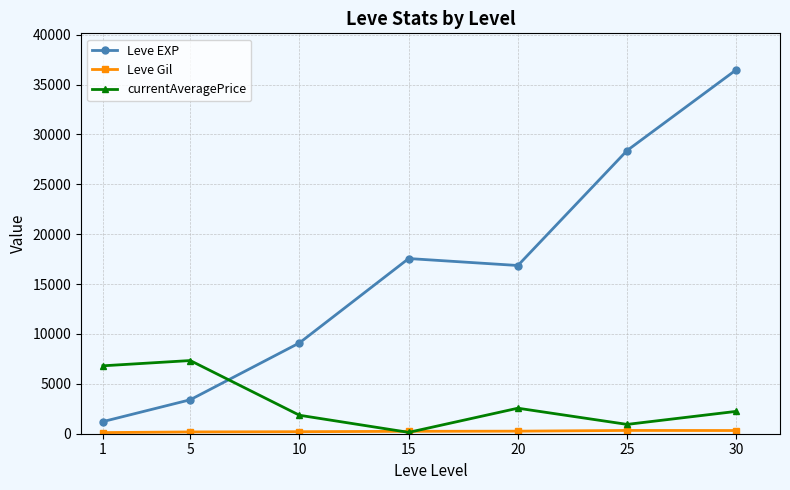

True or false: Leve EXP and currentAveragePrice cross at least once.

True